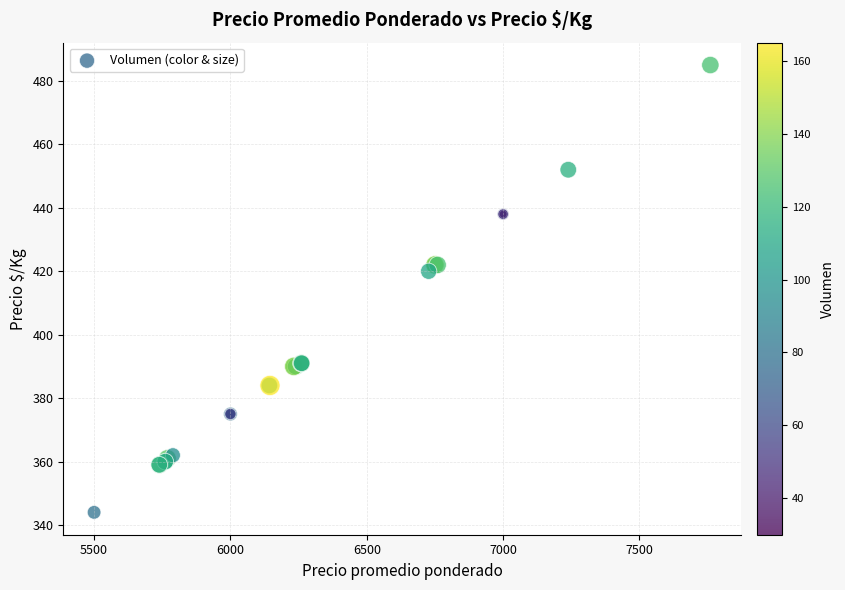

What Y value in the scatter plot is closest to 414?

420